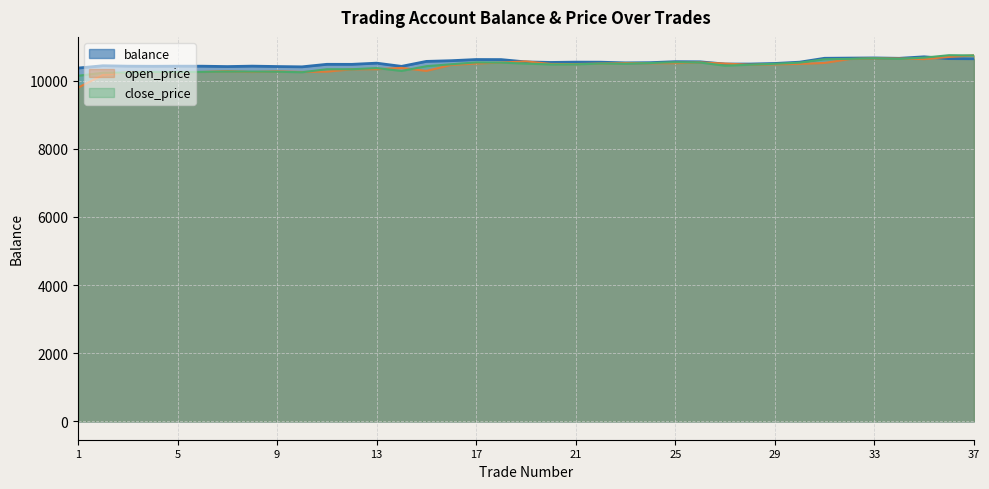

Does the chart display data point markers on the line(s)?

No